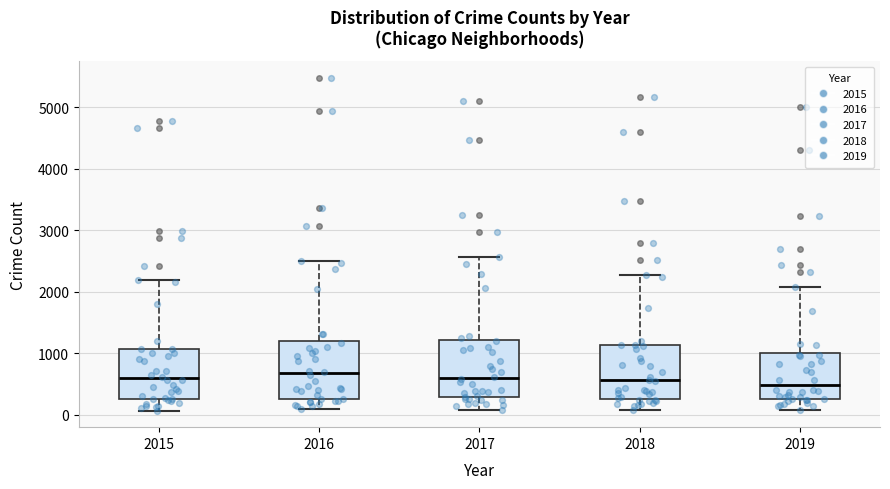

Reading left to right, transcribe this box plot: for each box, give where its median line is, the range the box spans, and where its two whiskers end, as read against the y-axis. The values are not printed on the chart, so give them approximately, as read against the axis.

2015: median 600, box 300 to 1100, whiskers 100 to 2200
2016: median 700, box 300 to 1200, whiskers 100 to 2500
2017: median 600, box 300 to 1200, whiskers 100 to 2600
2018: median 600, box 300 to 1100, whiskers 100 to 2300
2019: median 500, box 300 to 1000, whiskers 100 to 2100